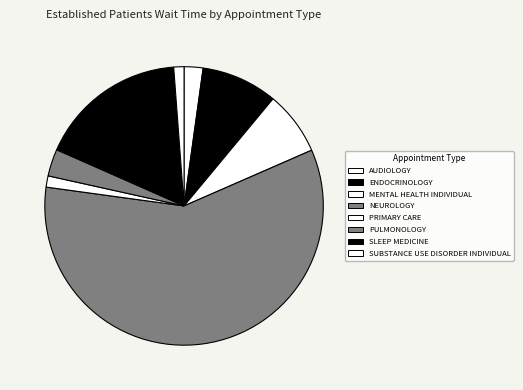

Does any single category account for the majority?

Yes